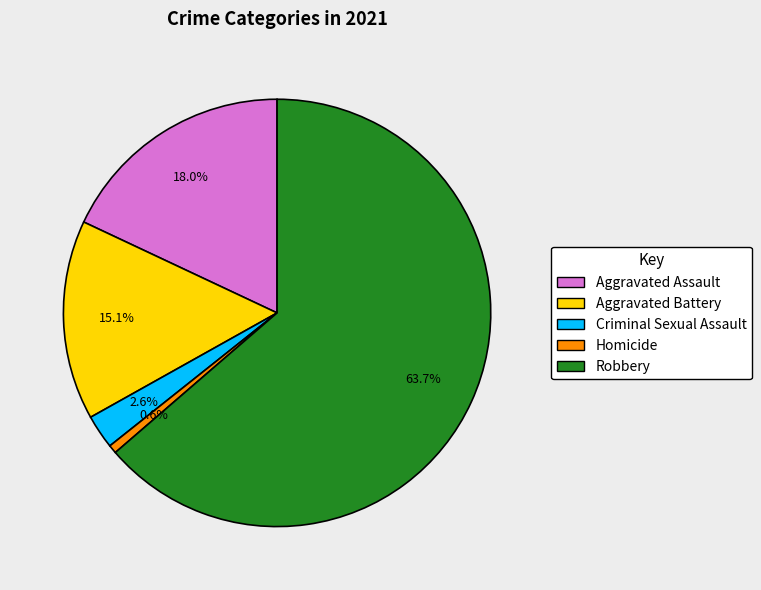

Between Homicide and Aggravated Battery, which is larger?

Aggravated Battery